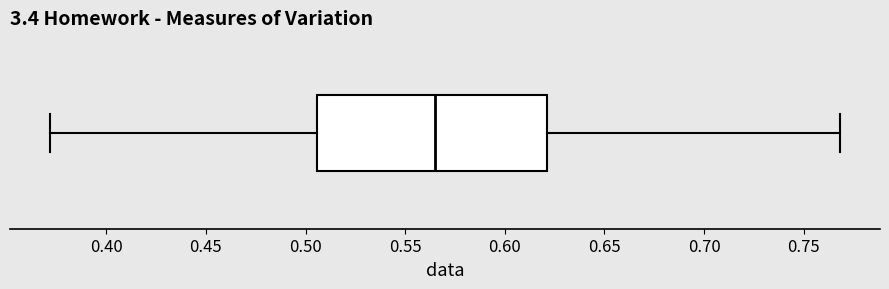

Read this box plot against the x-axis: the position of the median line, the range covered by the box, and the ends of both whiskers. The values are not printed on the chart, so give them approximately, as read against the axis.

median 0.565, box 0.505 to 0.620, whiskers 0.370 to 0.770